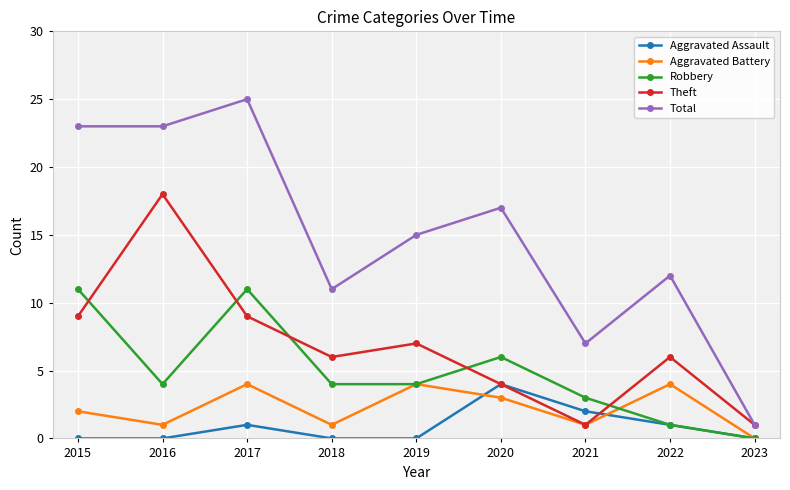

How many interior local peaks does the Aggravated Battery series have?

3